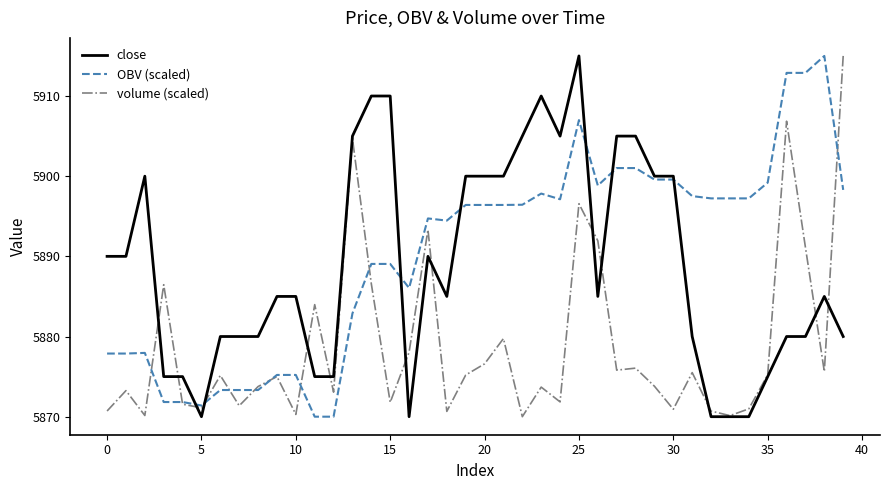

What is the maximum value shown in the chart?

5915.0